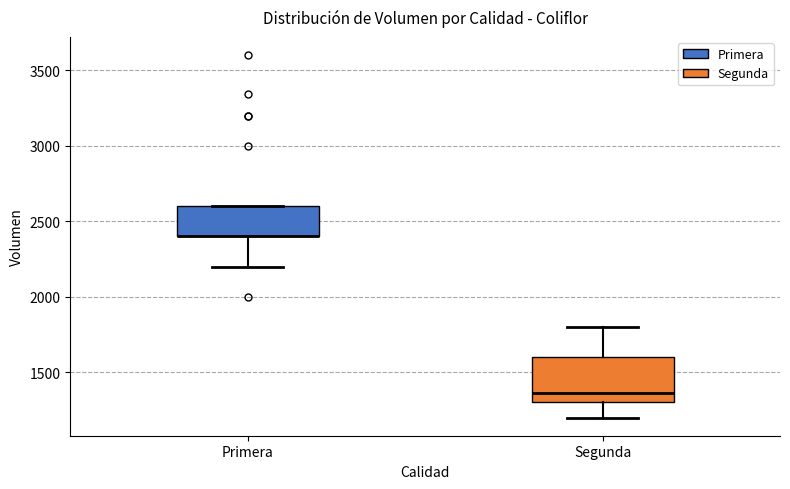

Which box is the tallest, from its lower edge to its upper edge?

Segunda